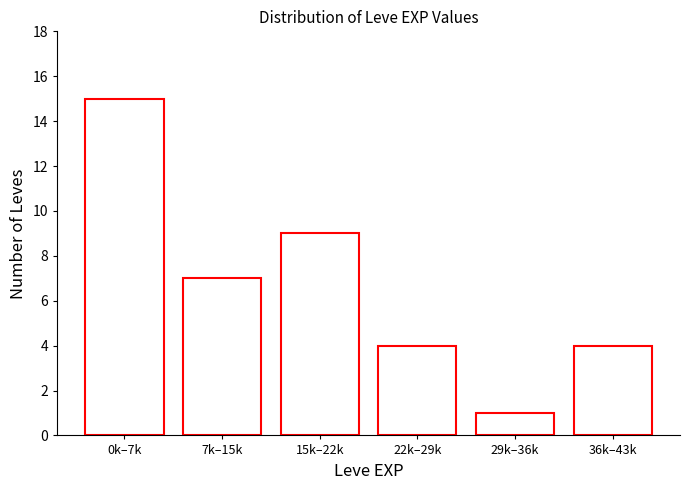

Reading right to left, what are all the values shown in this chart?

36k–43k=4	29k–36k=1	22k–29k=4	15k–22k=9	7k–15k=7	0k–7k=15